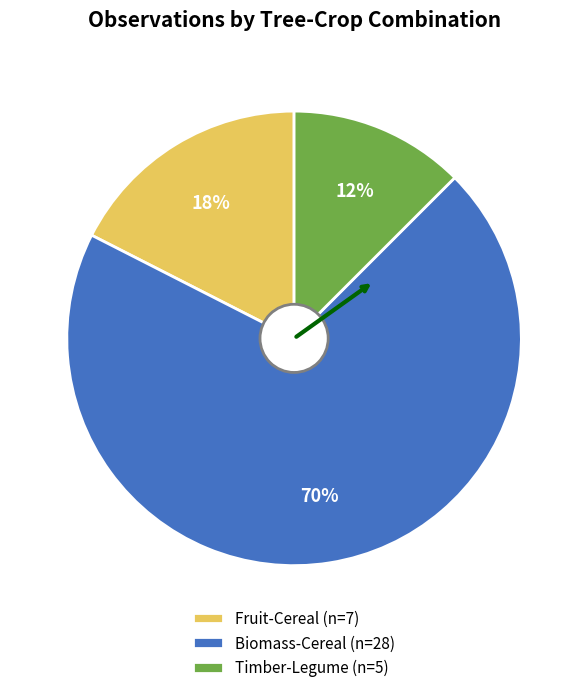

Rank the categories by value from lowest to highest.

Timber-Legume, Fruit-Cereal, Biomass-Cereal